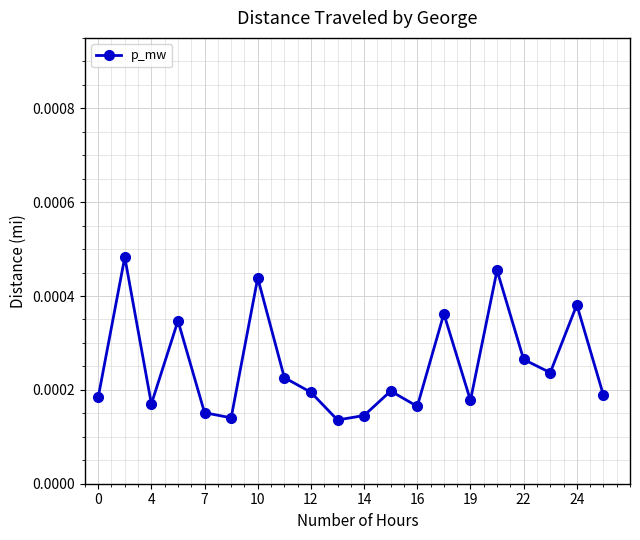

How many values are between 0 and 1?

20